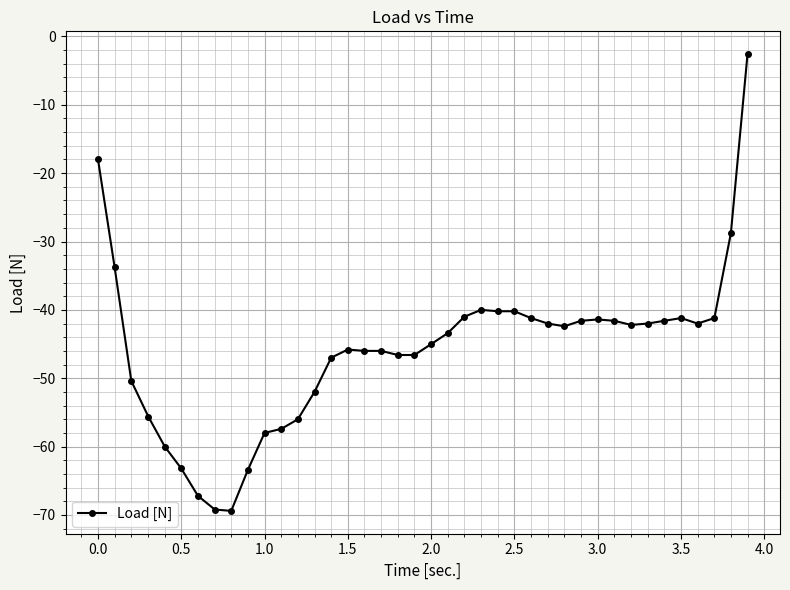

What is the value of the 12th point from the left?

-57.4